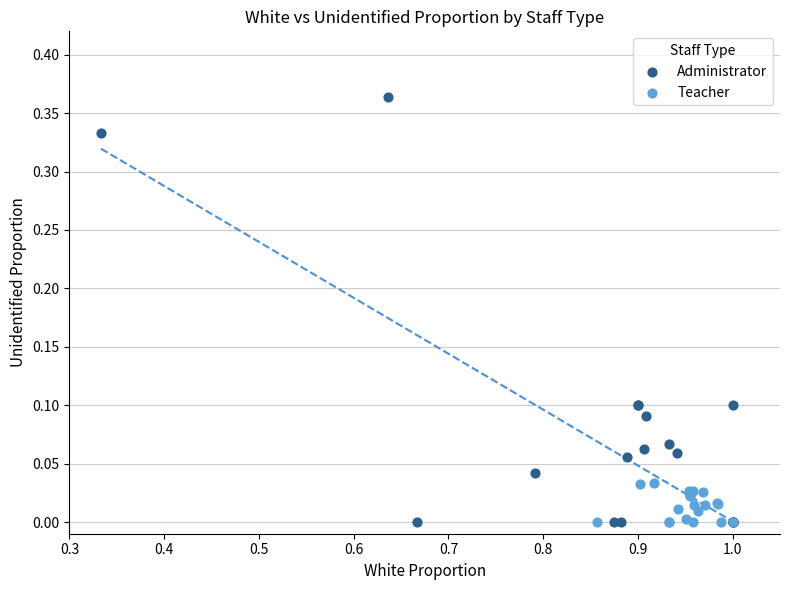

Which series has the largest Y range (max minus min)?

Administrator